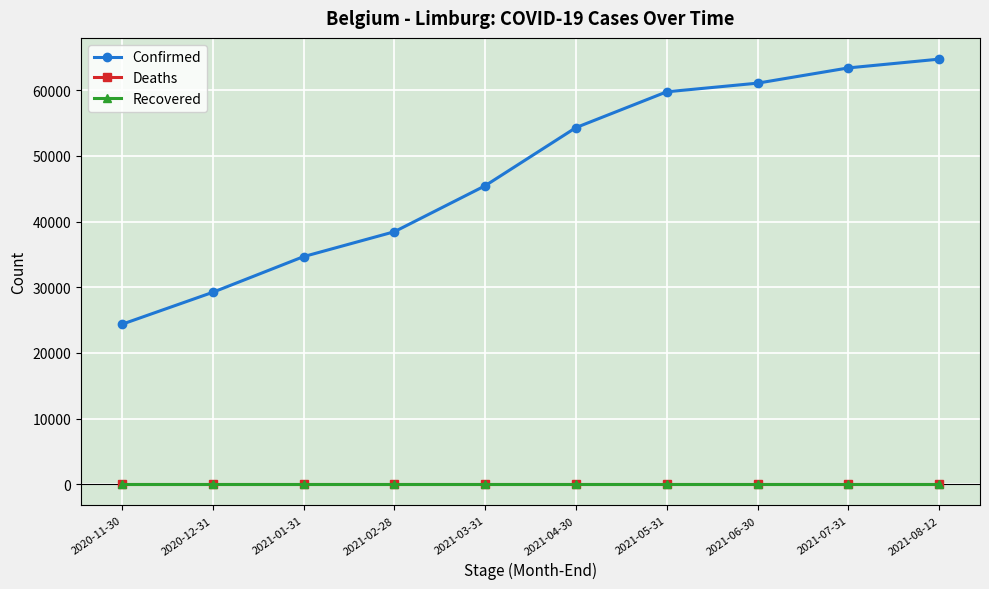

Is this an area chart (filled region under the line)?

No